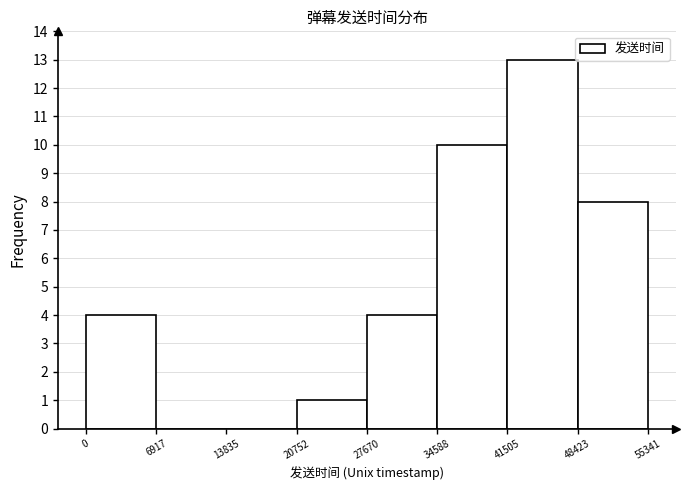

Reading left to right, what are all the values shown in this chart?

0=4	6917=0	13835=0	20752=1	27670=4	34588=10	41505=13	48423=8